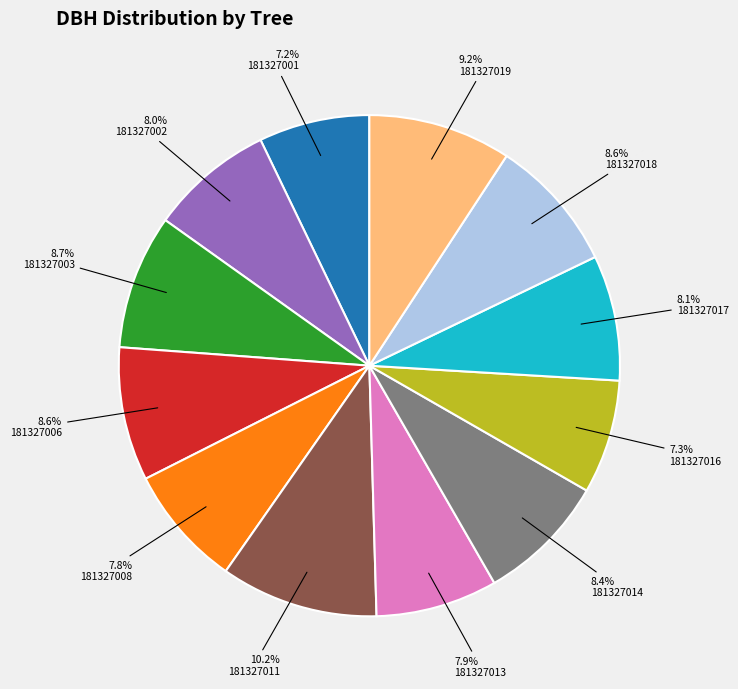

How many segments does this pie chart have?

12